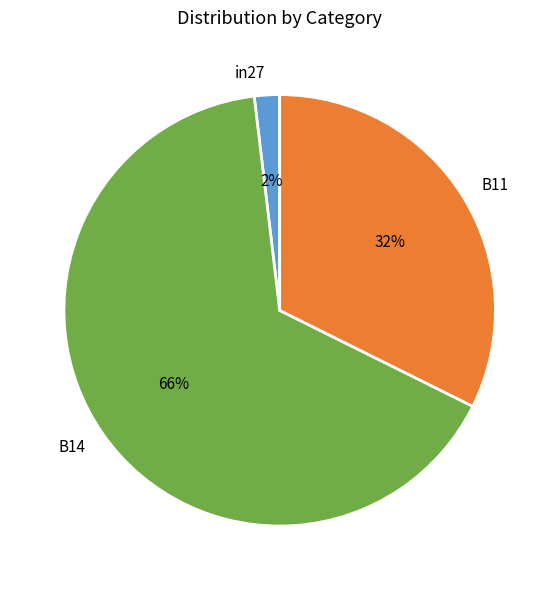

Which category has the biggest portion of the pie?

B14